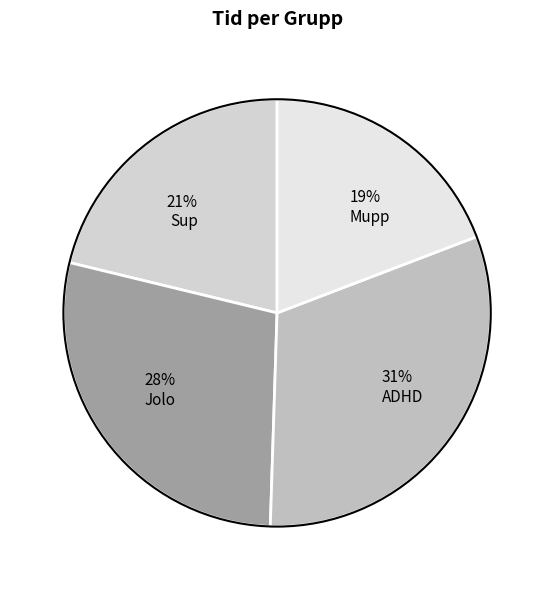

Which slice is the smallest?

19% Mupp